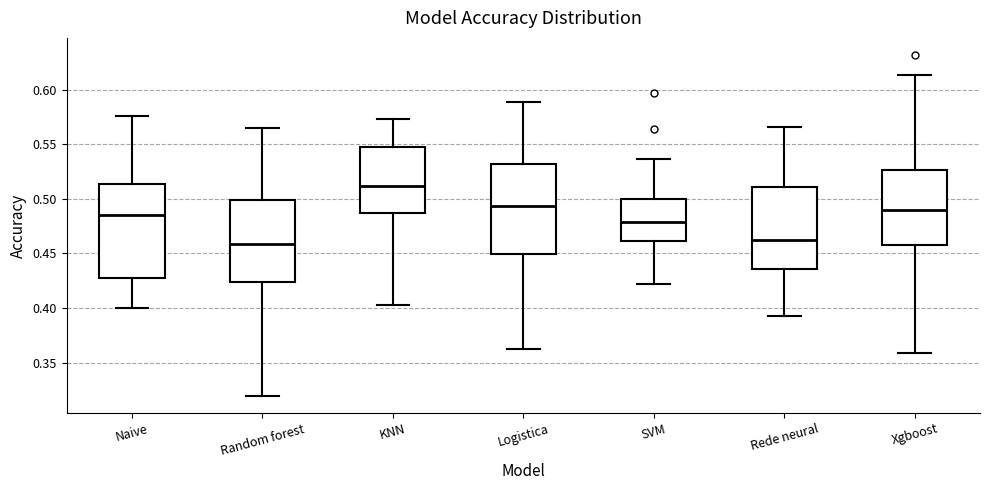

Where does the lower whisker of the box for Random forest end on the y-axis? The values are not printed on the chart, so give them approximately, as read against the axis.

0.320